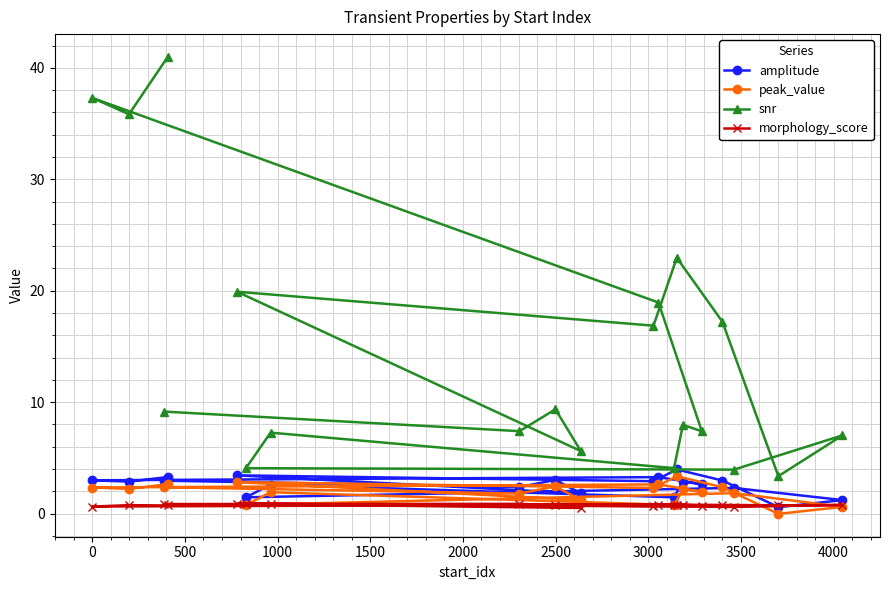

Which series has the largest range (max minus min)?

snr